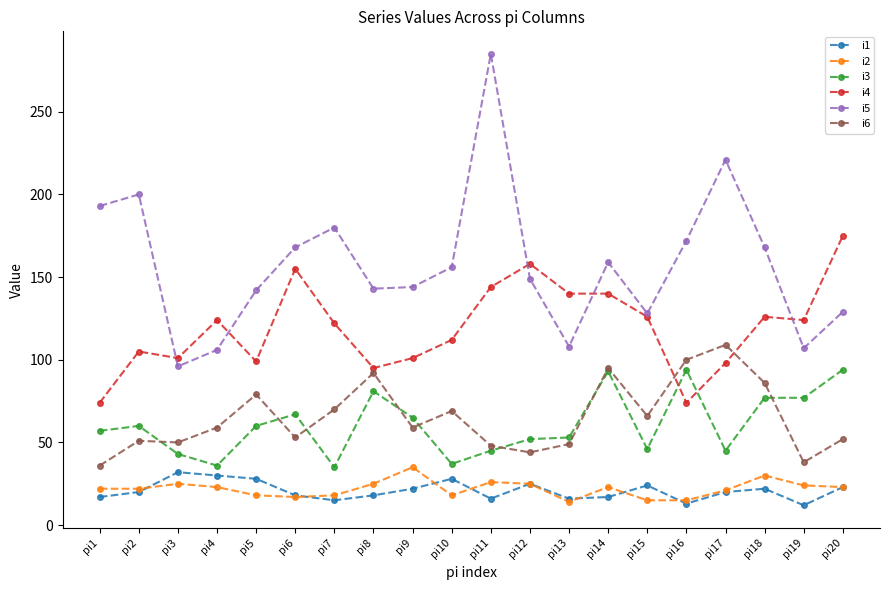

Which series has the largest total across all categories?

i5